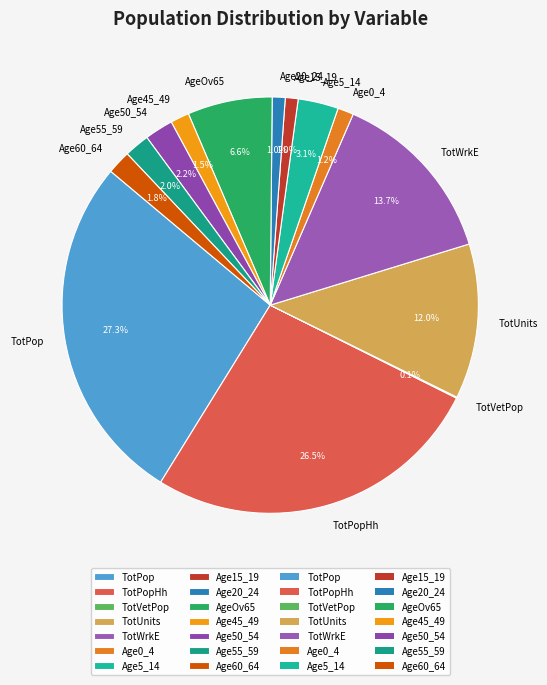

Is the sum of Age60_64 and Age5_14 greater than half?

No